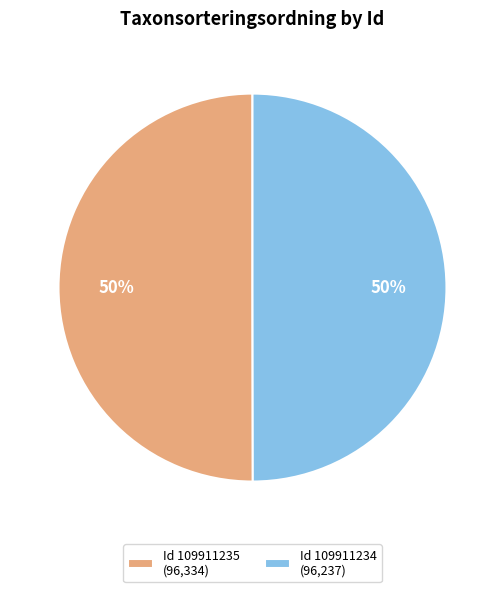

To the nearest percent, what is the combined percentage of Id 109911235 (96,334) and Id 109911234 (96,237)?

100%